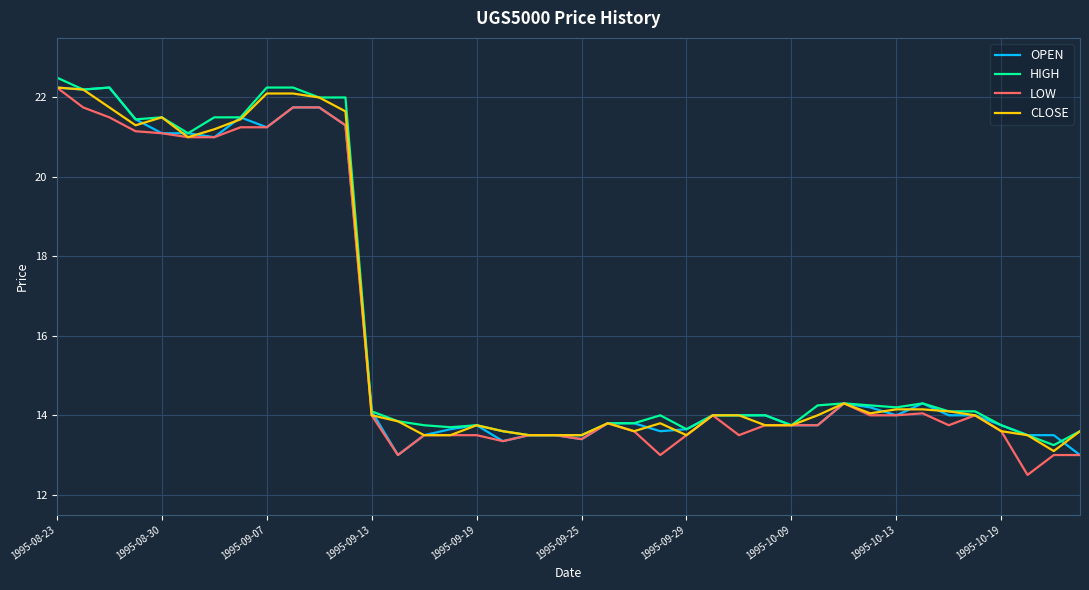

What is the lowest value of the LOW series?

12.5